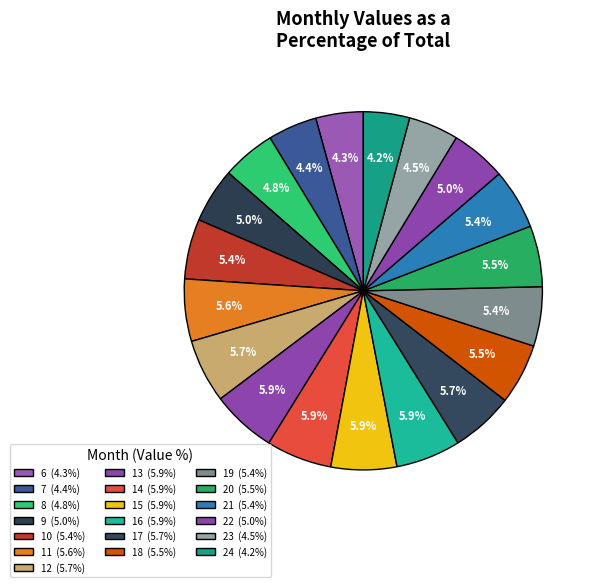

Rank the categories by value from lowest to highest.

24, 6, 7, 23, 8, 9, 22, 19, 10, 21, 18, 20, 11, 17, 12, 16, 13, 14, 15